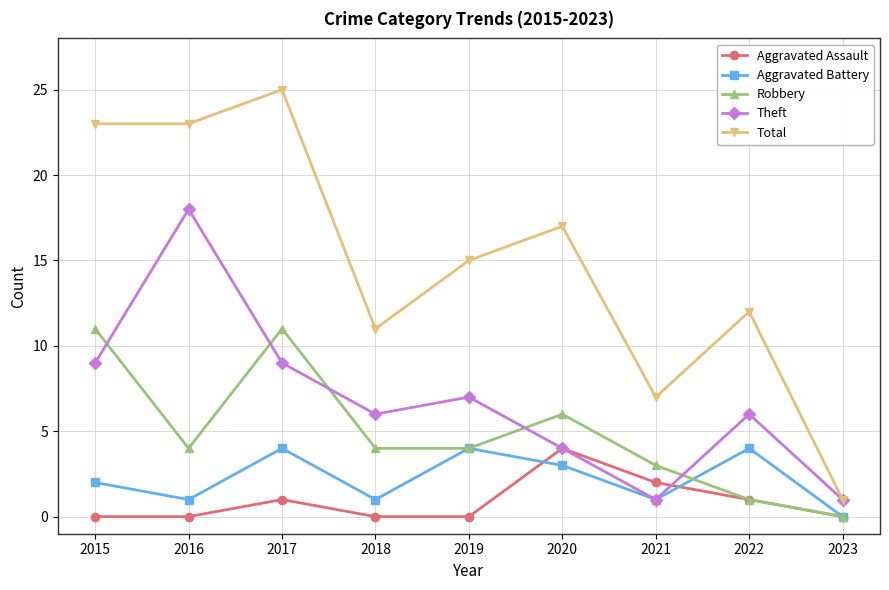

What is the difference between the highest and lowest values at 2022?

11